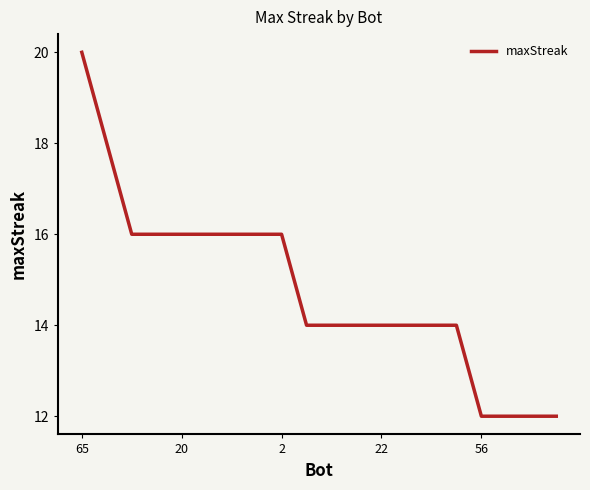

What is the sum of all values?

296